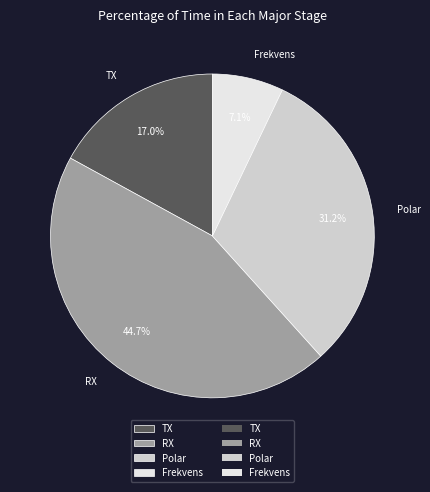

What percentage is the TX slice, to the nearest percent?

17%